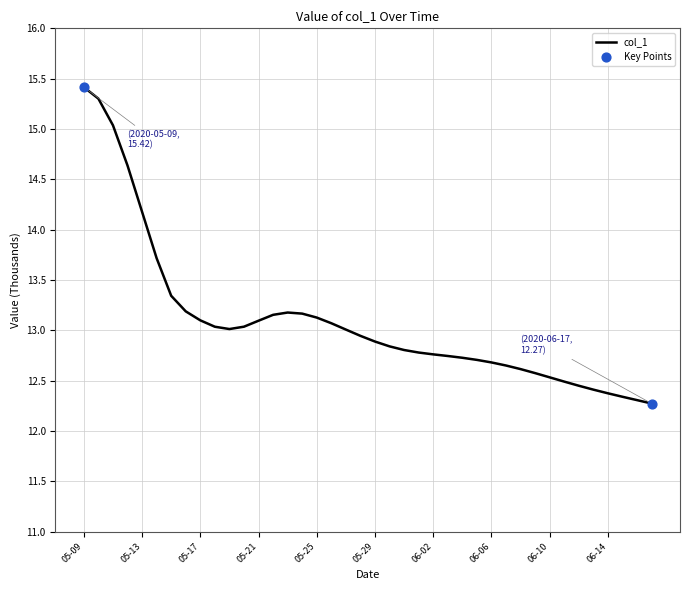

What is the difference between the maximum and minimum values?

3.1